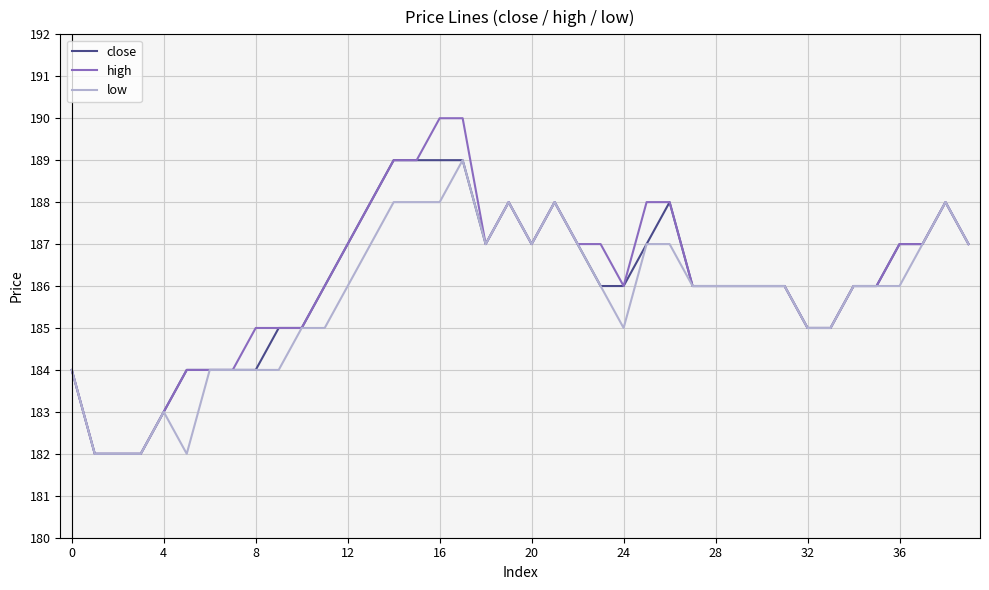

Which series has the largest range (max minus min)?

high